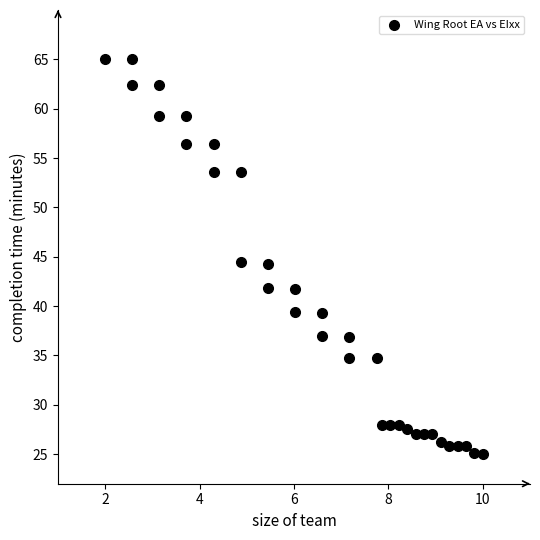

What is the range of X values (max minus min)?

8.0